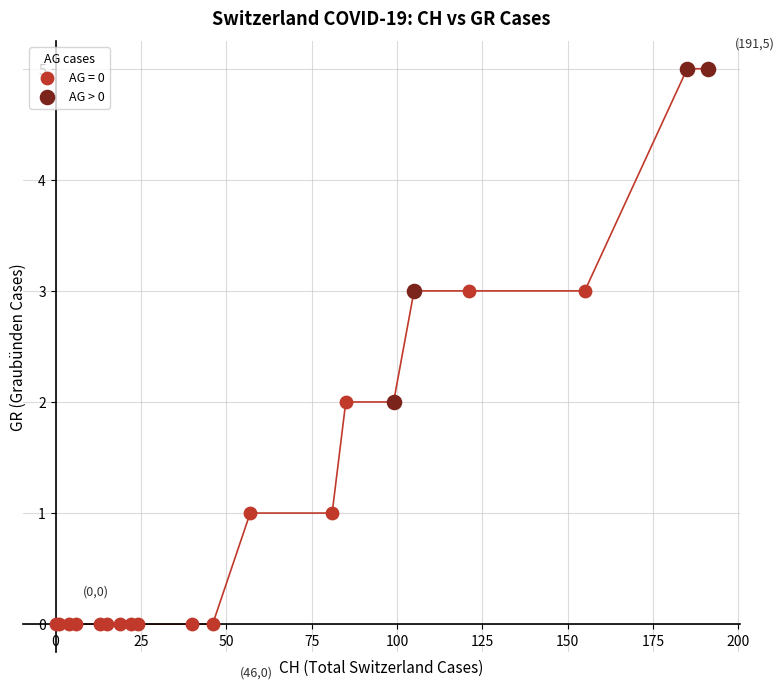

Which series contains the highest Y value?

AG > 0